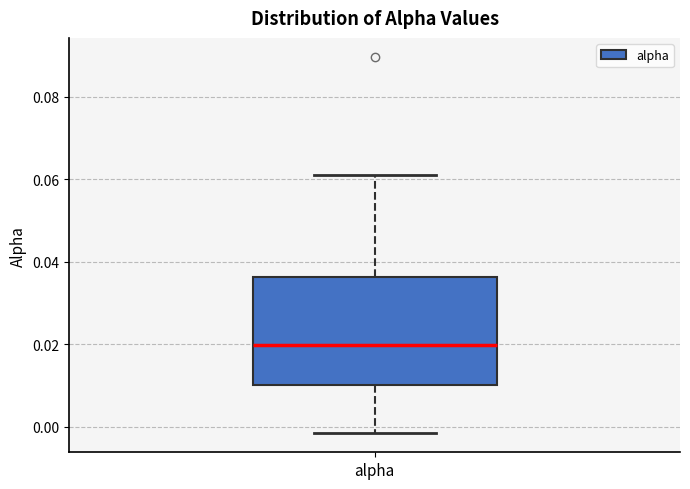

Transcribe this box plot: give where the median line is, the range the box spans, and where the two whiskers end, as read against the y-axis. The values are not printed on the chart, so give them approximately, as read against the axis.

median 0.020, box 0.010 to 0.036, whiskers -0.002 to 0.060